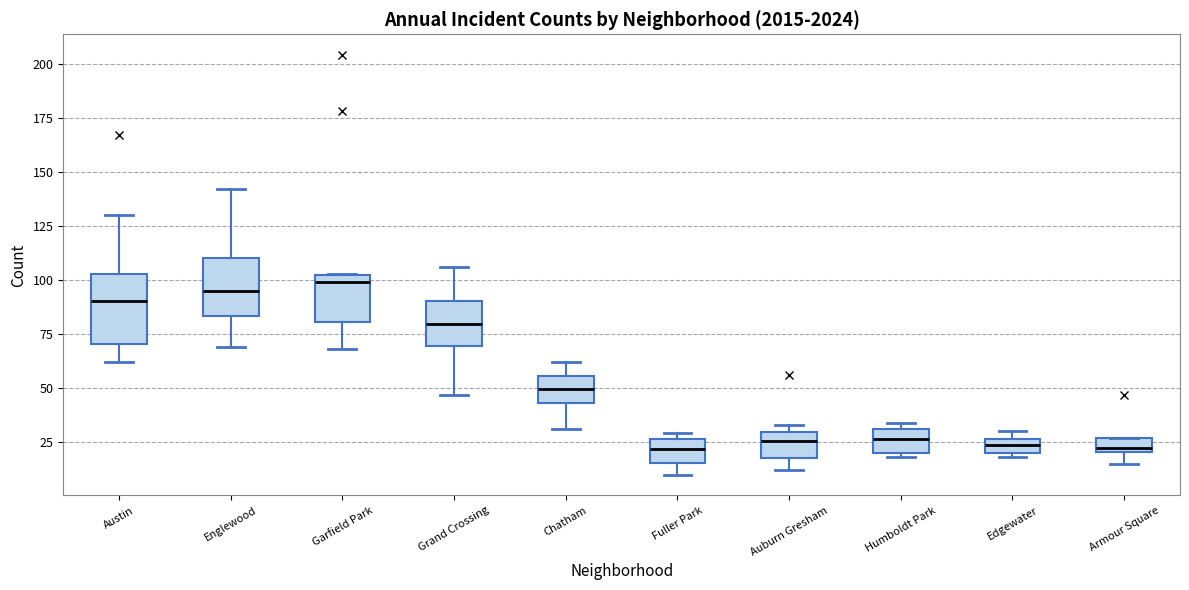

Which box is the tallest, from its lower edge to its upper edge?

Austin